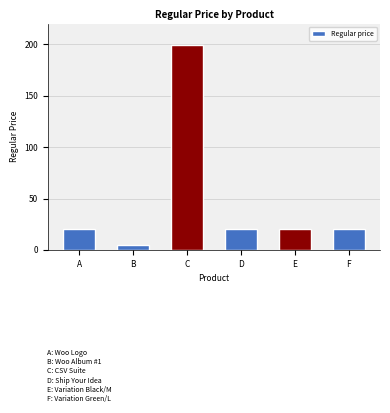

Does the chart contain any negative values?

No